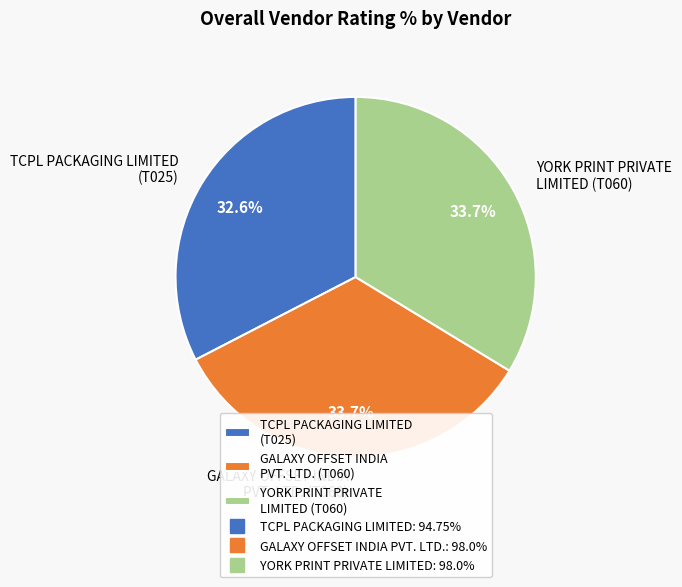

Which category has the smallest portion of the pie?

TCPL PACKAGING LIMITED (T025)